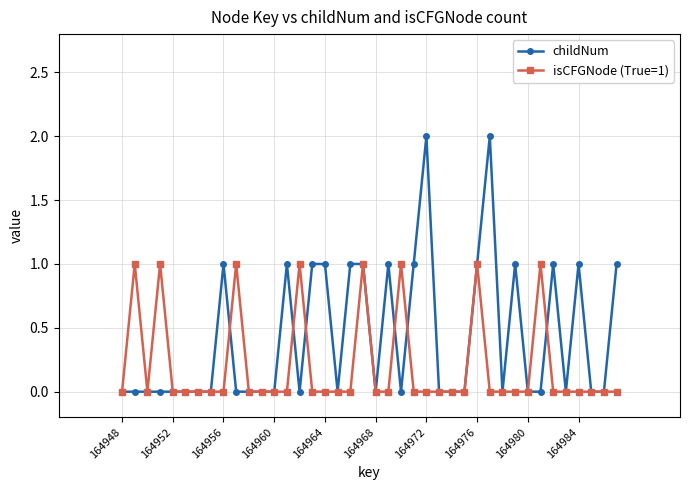

Is this an area chart (filled region under the line)?

No